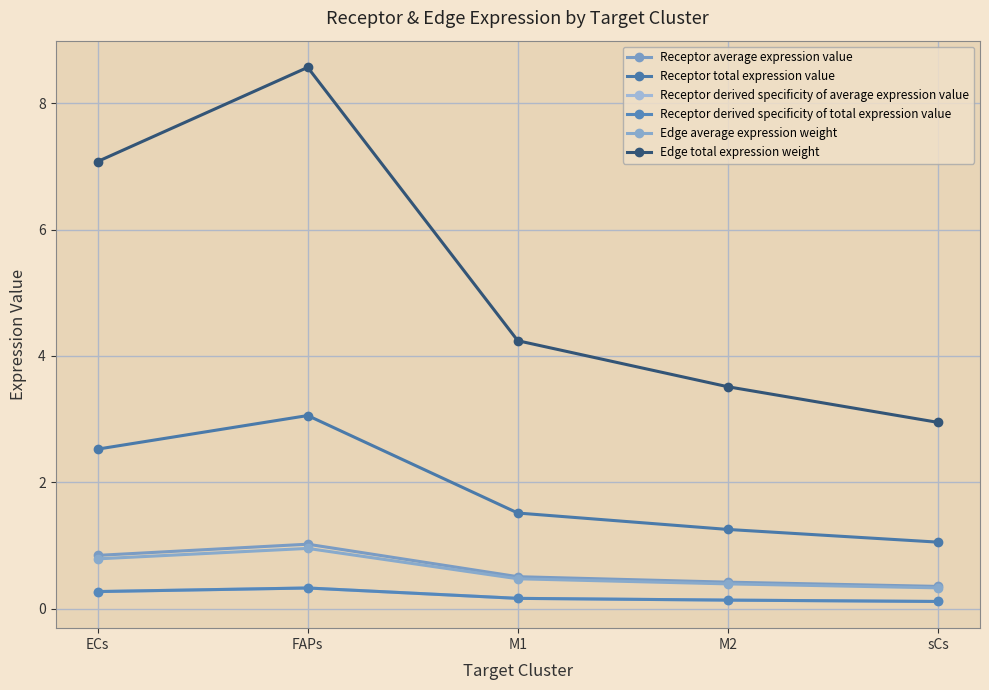

Rank the series at ECs from highest to lowest value.

Edge total expression weight, Receptor total expression value, Receptor average expression value, Edge average expression weight, Receptor derived specificity of average expression value, Receptor derived specificity of total expression value